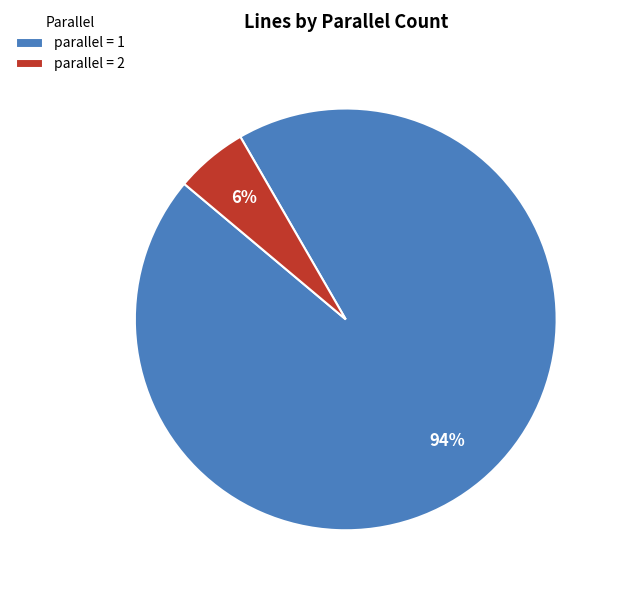

How many segments does this pie chart have?

2